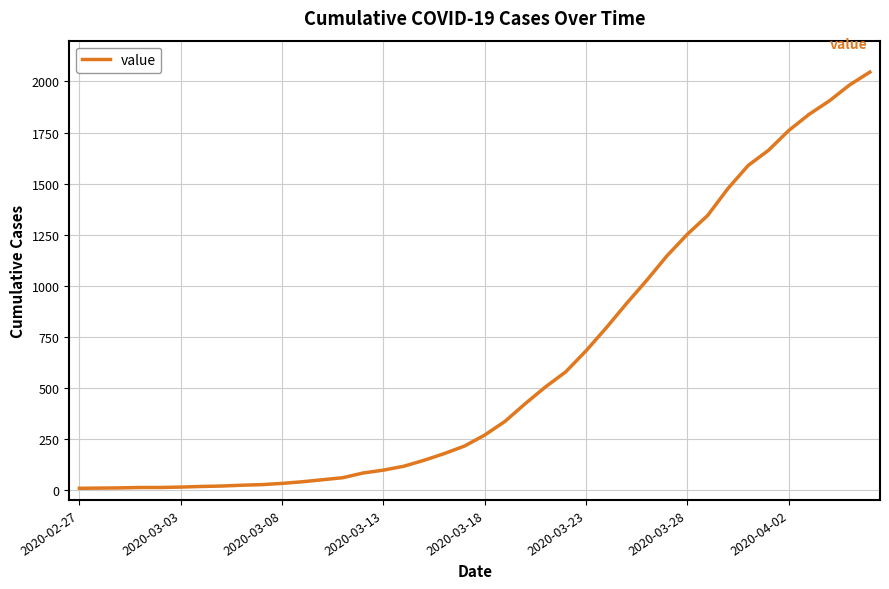

What is the difference between the maximum and minimum values?

2039